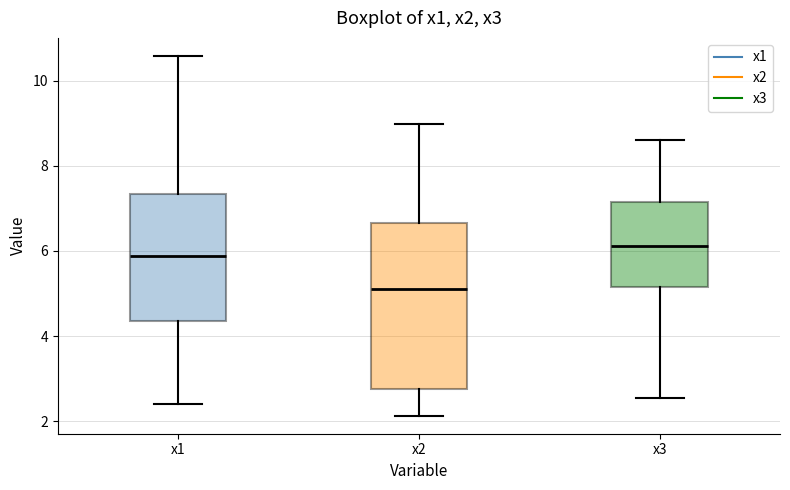

Where does the median line of the box for x3 sit on the y-axis? The values are not printed on the chart, so give them approximately, as read against the axis.

6.2